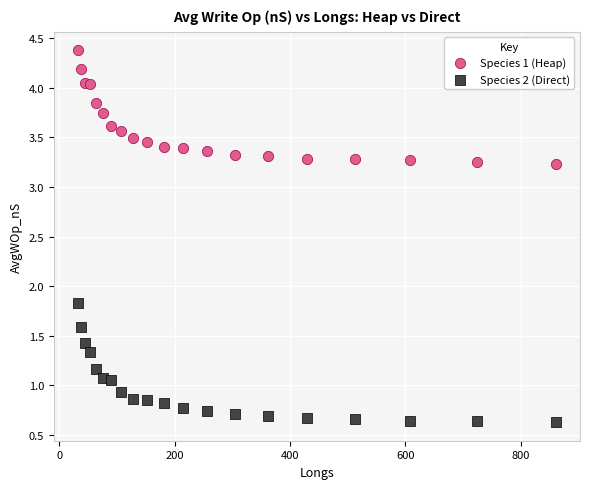

Which series reaches the maximum Y coordinate?

Species 1 (Heap)